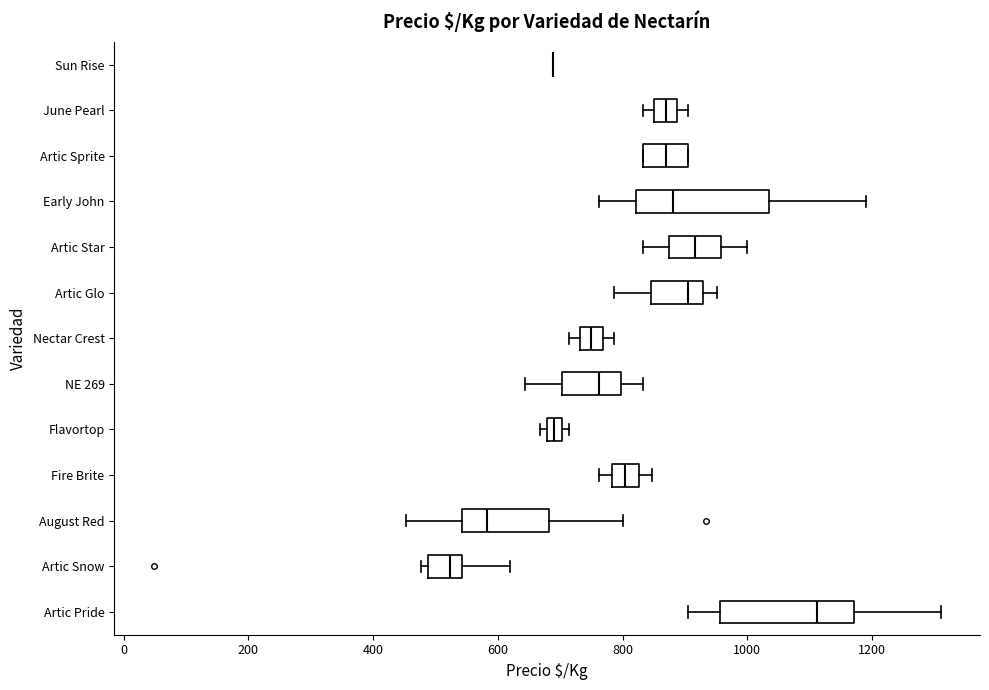

Where does the left whisker of the box for Artic Glo end on the x-axis? The values are not printed on the chart, so give them approximately, as read against the axis.

780